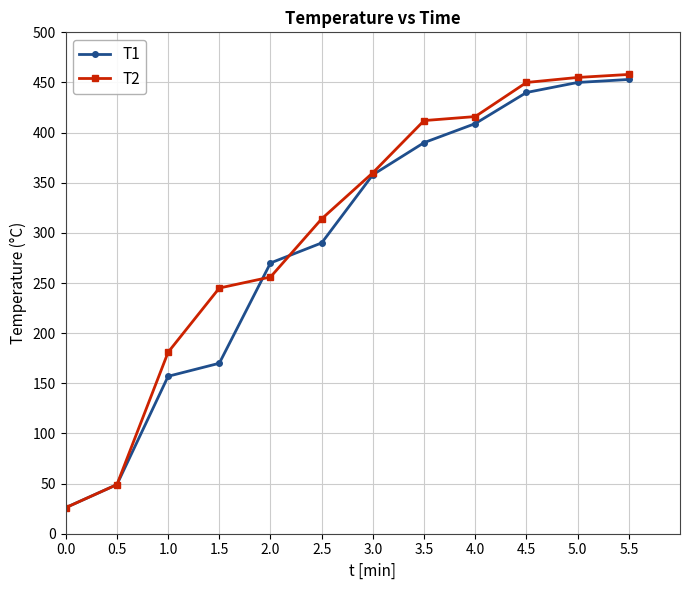

Reading left to right, extract all data points from this chart.

T1: 26	49	157	170	270	290	358	390	409	440	450	453
T2: 26	49	181	245	256	314	360	412	416	450	455	458